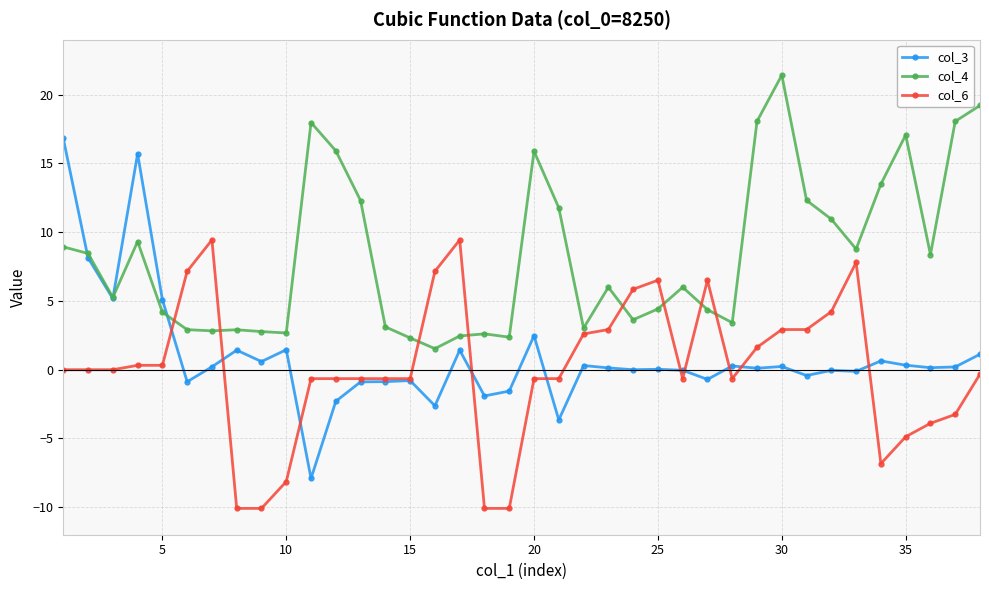

Which series ends up on top after the final intersection of col_6 and col_4?

col_4